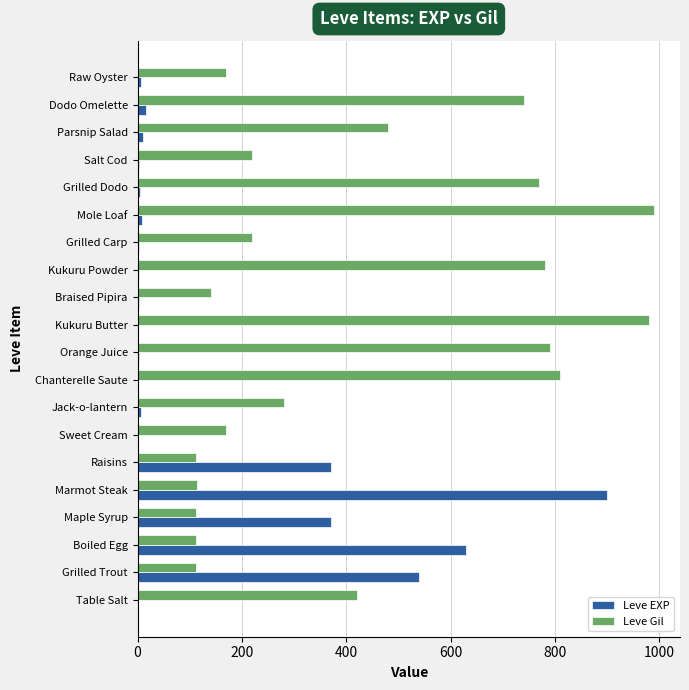

Which series has the largest total across all categories?

Leve Gil